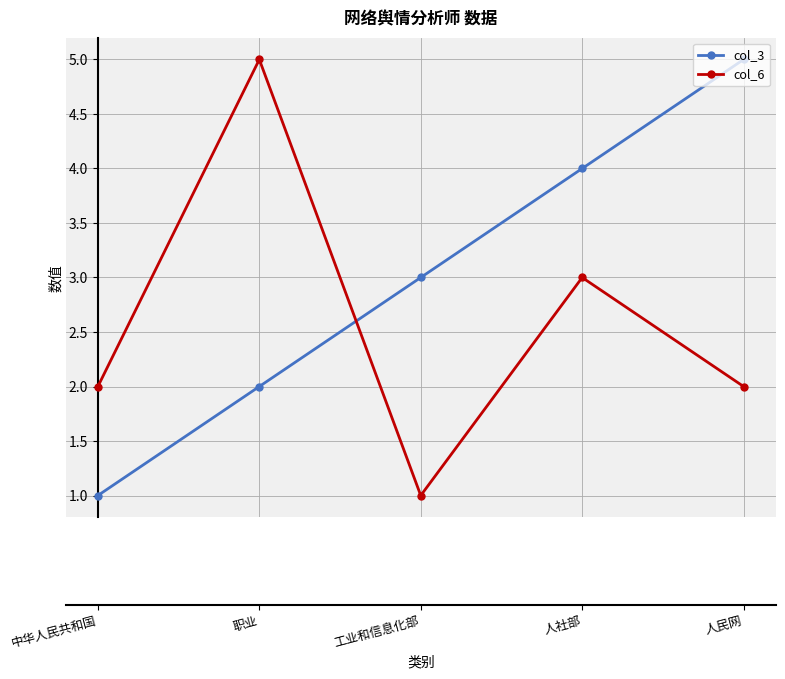

True or false: col_6 has a value of 5 at 职业.

True